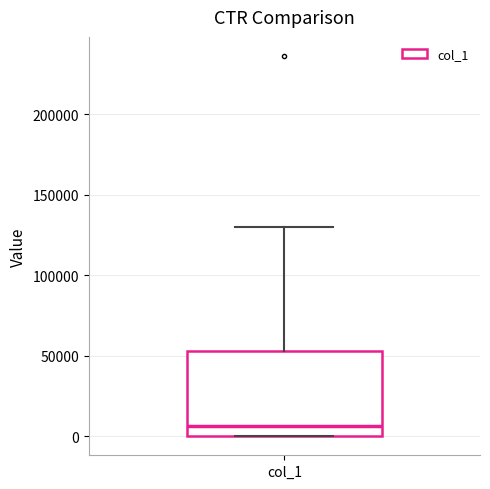

Where is the lower edge of the box for col_1 on the y-axis? The values are not printed on the chart, so give them approximately, as read against the axis.

0